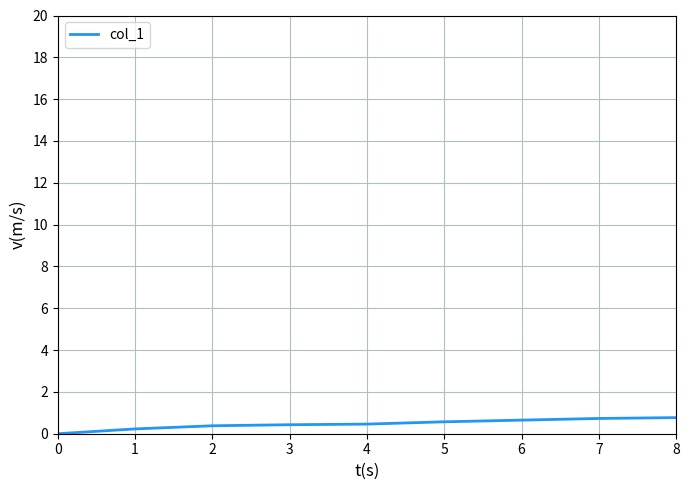

What is the maximum value shown in the chart?

1.0